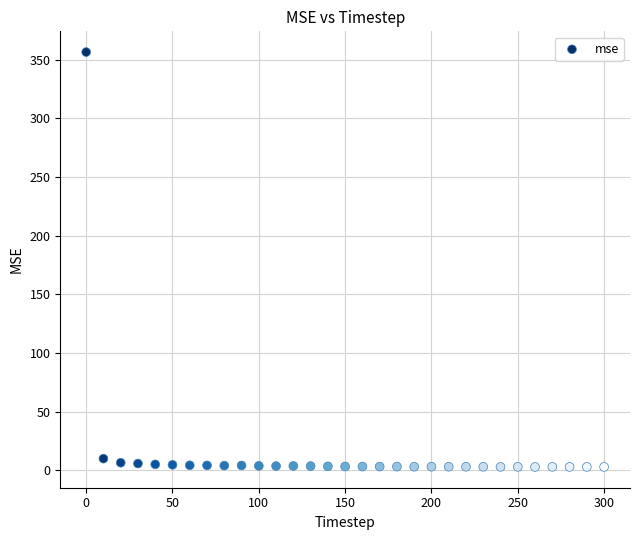

What is the range of Y values (max minus min)?

353.7